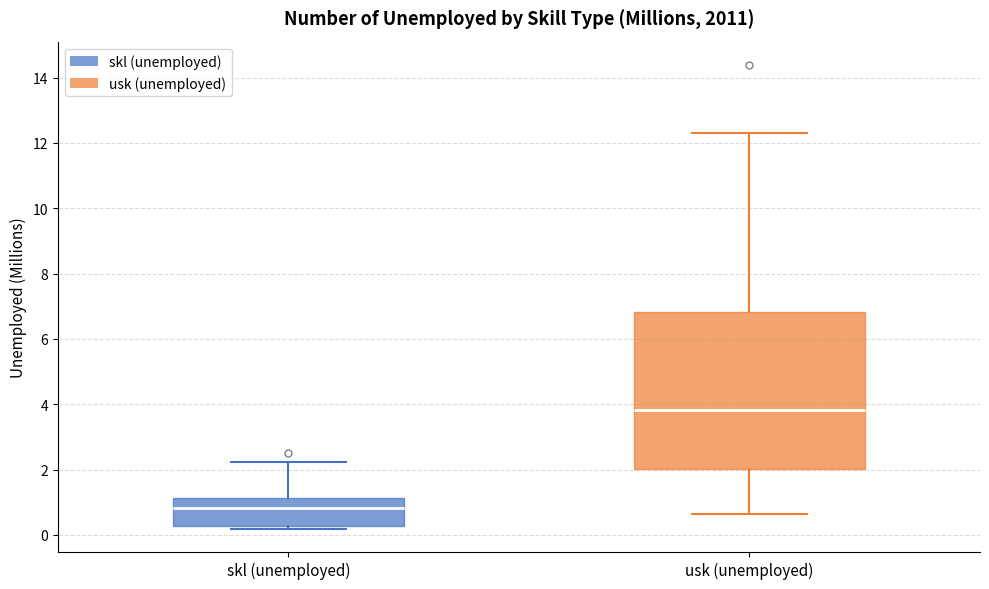

Reading left to right, transcribe this box plot: for each box, give where its median line is, the range the box spans, and where its two whiskers end, as read against the y-axis. The values are not printed on the chart, so give them approximately, as read against the axis.

skl (unemployed): median 0.8, box 0.2 to 1.2, whiskers 0.2 (just below the box's lower edge) to 2.2
usk (unemployed): median 3.8, box 2.0 to 6.8, whiskers 0.6 to 12.4